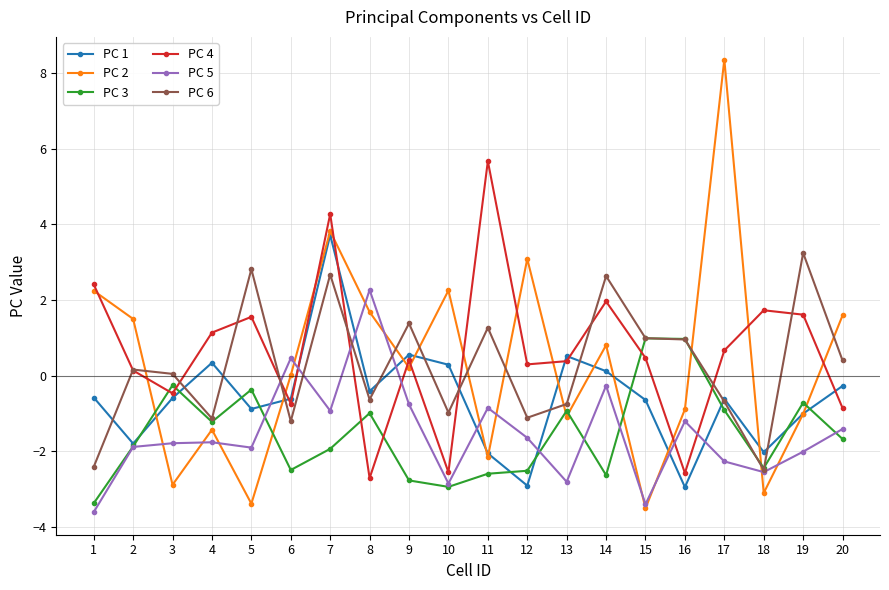

At which label does PC 1 reach its peak?

7